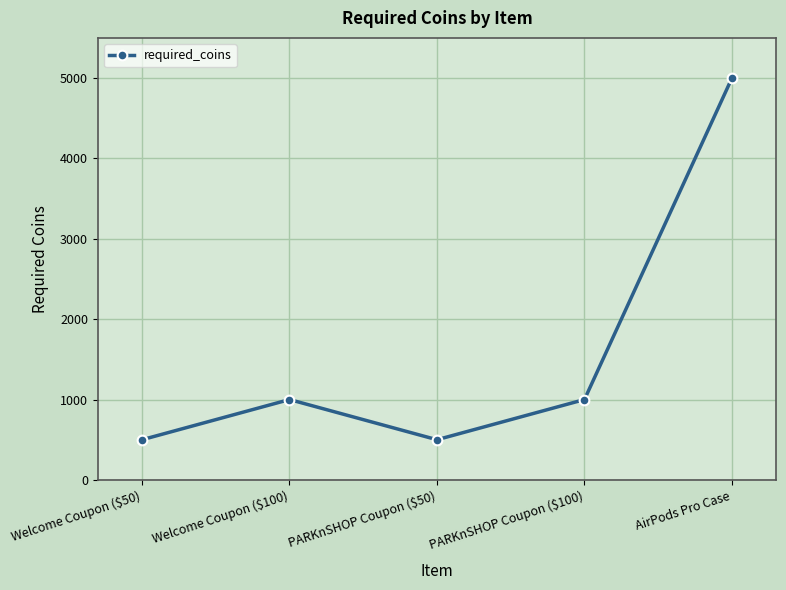

How many points are higher than both their immediate neighbors (excluding endpoints)?

1